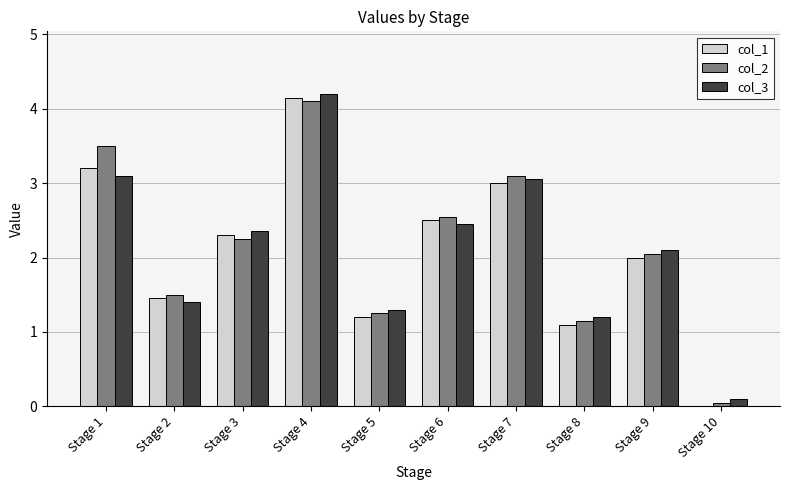

Is it true that col_3 equals 3.3 at Stage 9?

False